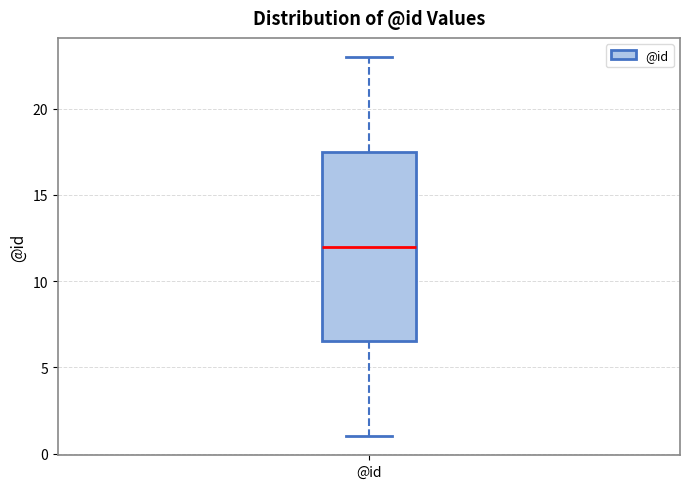

Where is the upper edge of the box for @id on the y-axis? The values are not printed on the chart, so give them approximately, as read against the axis.

17.5